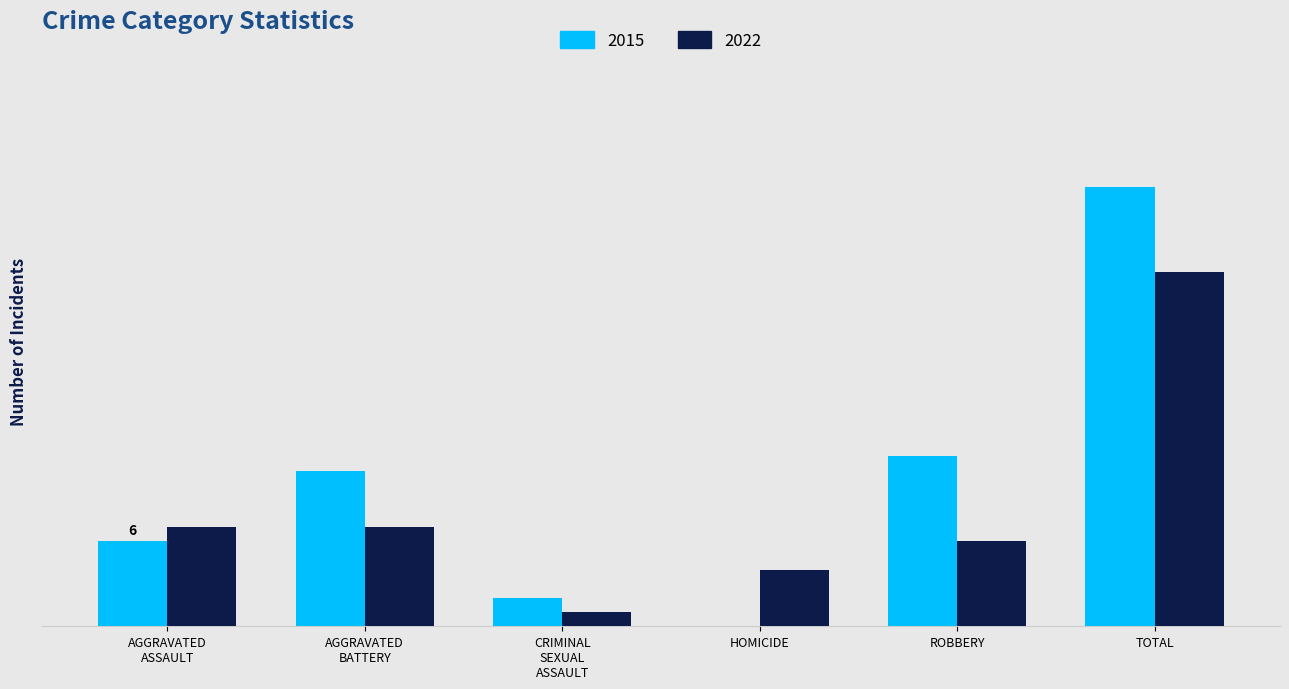

Are the bars horizontal?

No